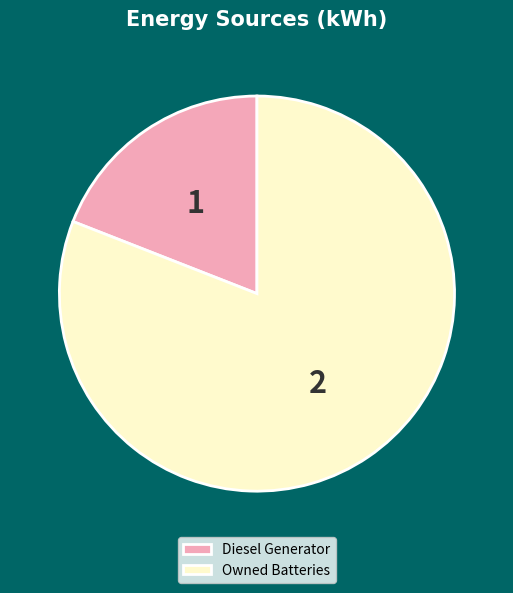

What is the majority slice?

Owned Batteries